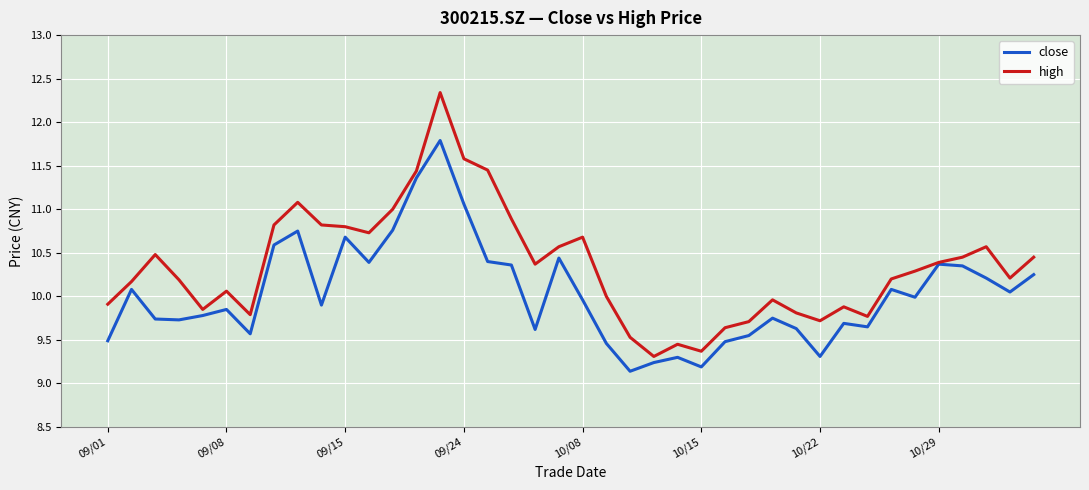

Which series has the largest range (max minus min)?

high